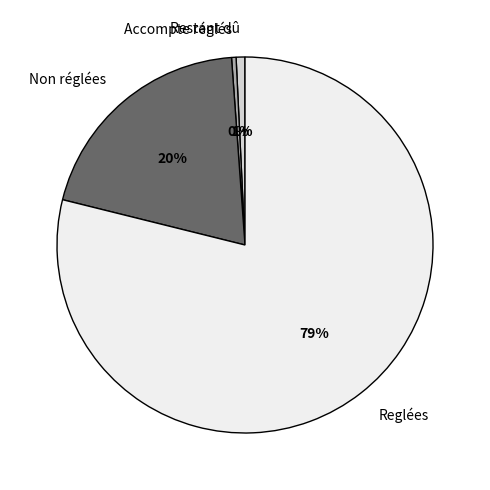

Is the sum of Restant dû and Non réglées greater than half?

No